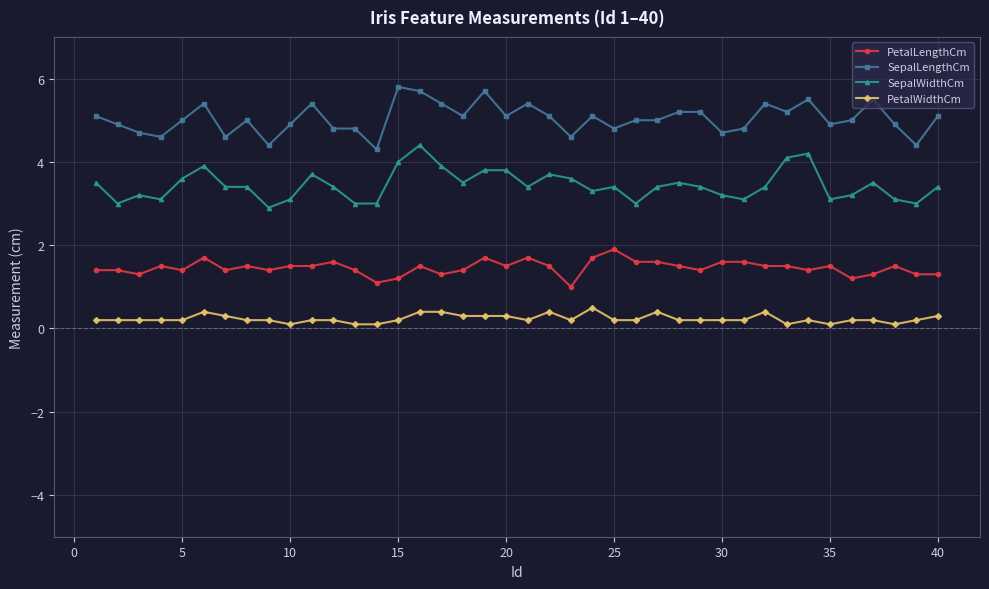

Rank the series by their average value, from highest to lowest.

SepalLengthCm, SepalWidthCm, PetalLengthCm, PetalWidthCm